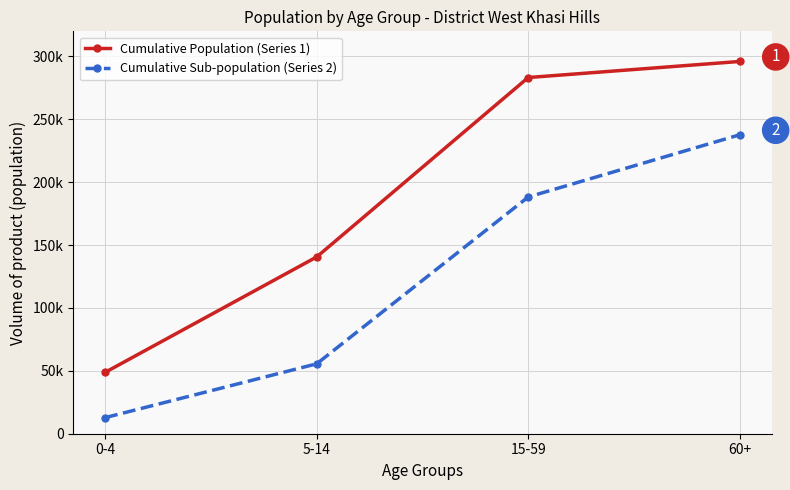

At which label does Cumulative Population (Series 1) reach its peak?

60+